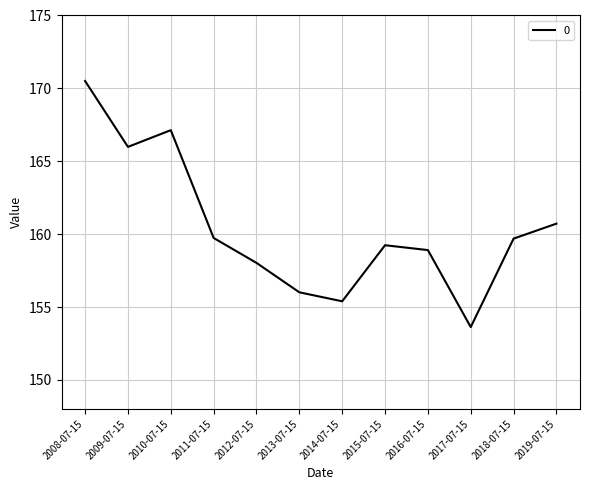

Which has a higher value, 2013-07-15 or 2012-07-15?

2012-07-15